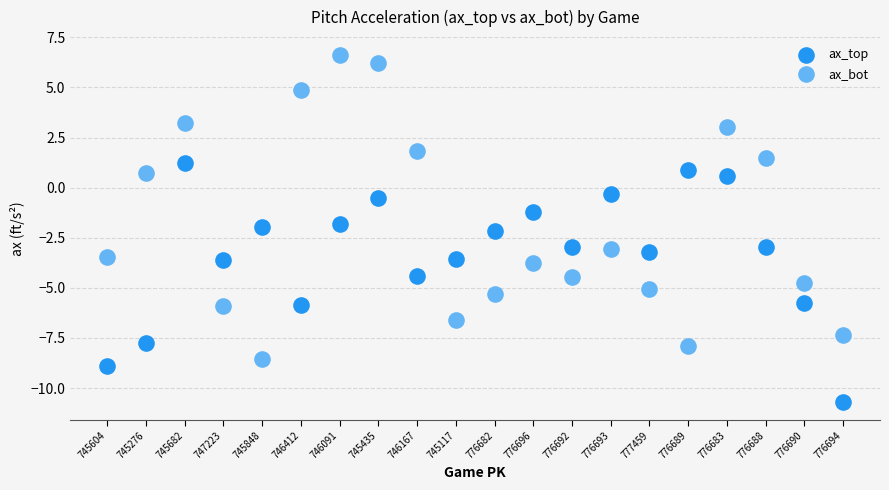

In the ax_bot series, what Y value is closest to 0?

0.7